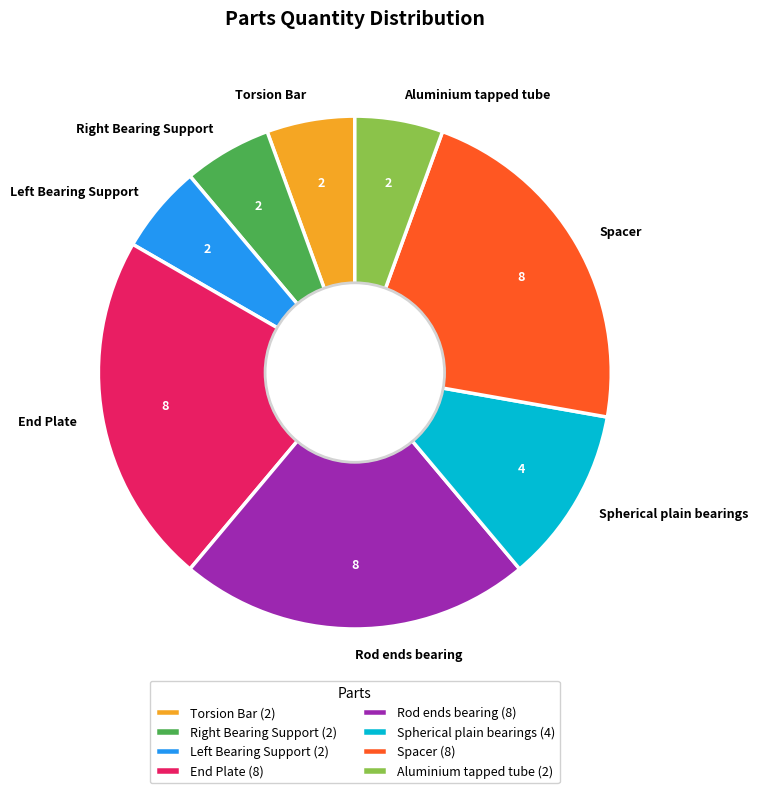

Is it true that Spherical plain bearings is 11% of the pie?

True